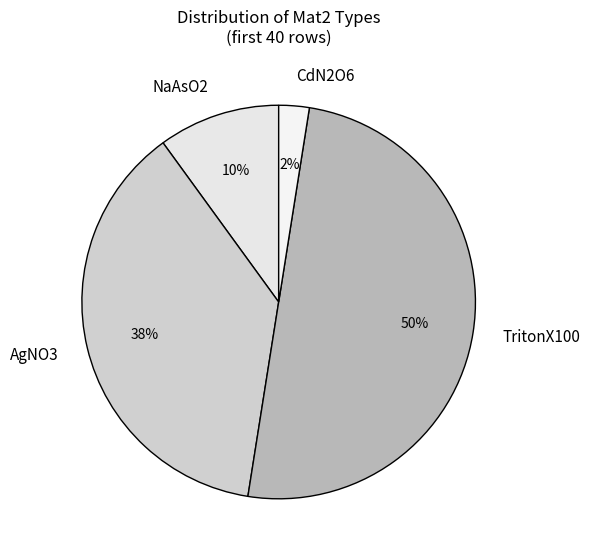

What is the ratio of the value at TritonX100 to the value at NaAsO2?

5.0